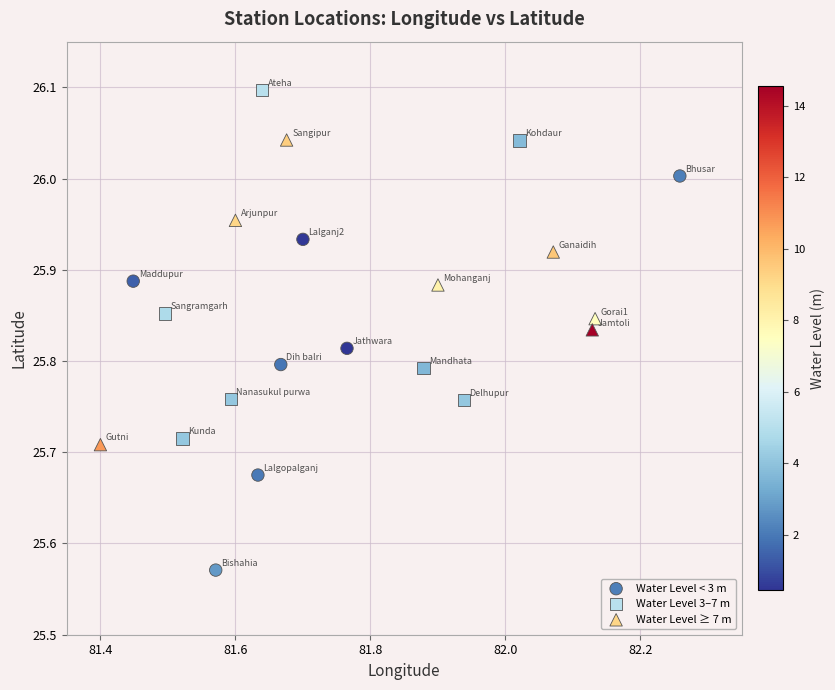

What are all the series names shown in the legend?

Water Level < 3 m, Water Level 3–7 m, Water Level ≥ 7 m